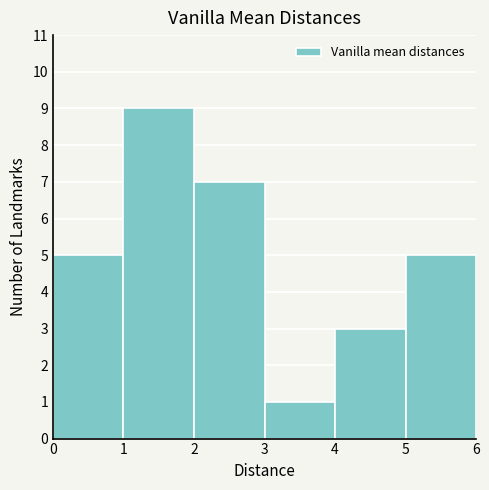

Reading left to right, list every bar in this chart as the range it spans on the x-axis followed by its height. The values are not printed on the chart, so give them approximately, as read against the axis.

0 to 1: 5
1 to 2: 9
2 to 3: 7
3 to 4: 1
4 to 5: 3
5 to 6: 5